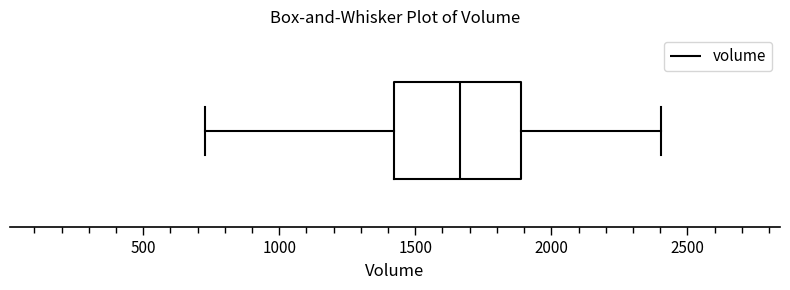

Where does the right whisker of the box end on the x-axis? The values are not printed on the chart, so give them approximately, as read against the axis.

2400